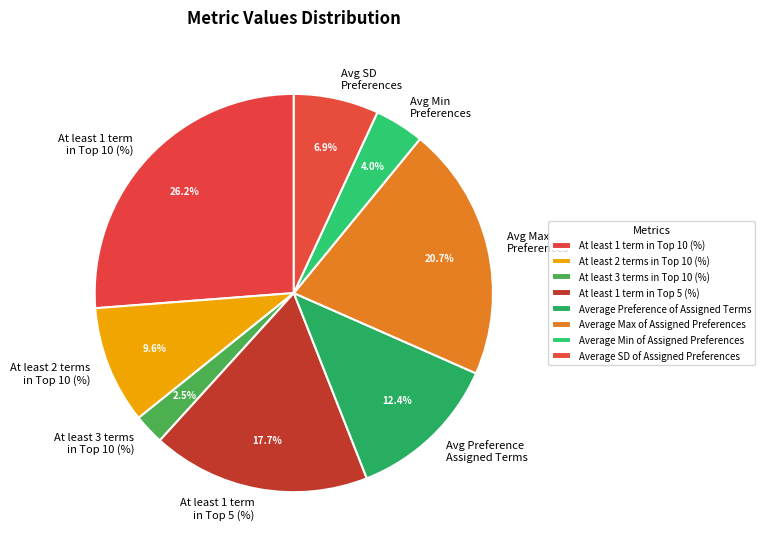

Which category has the biggest portion of the pie?

At least 1 term in Top 10 (%)